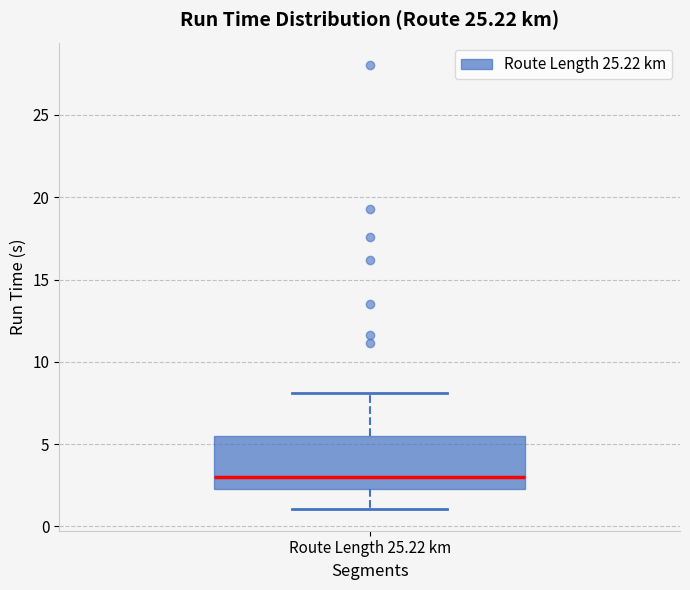

Read this box plot against the y-axis: the position of the median line, the range covered by the box, and the ends of both whiskers. The values are not printed on the chart, so give them approximately, as read against the axis.

median 3.0, box 2.5 to 5.5, whiskers 1.0 to 8.0